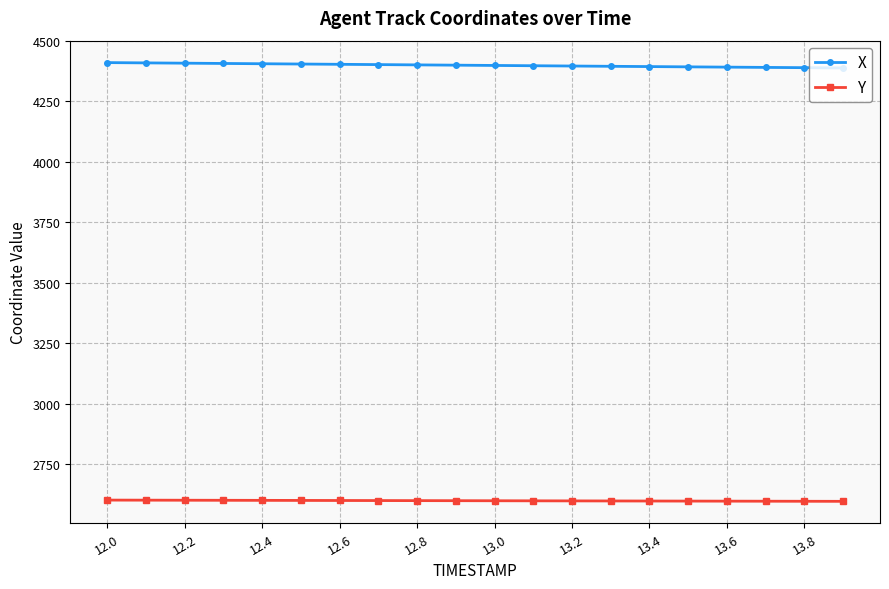

Rank the series by their average value, from highest to lowest.

X, Y